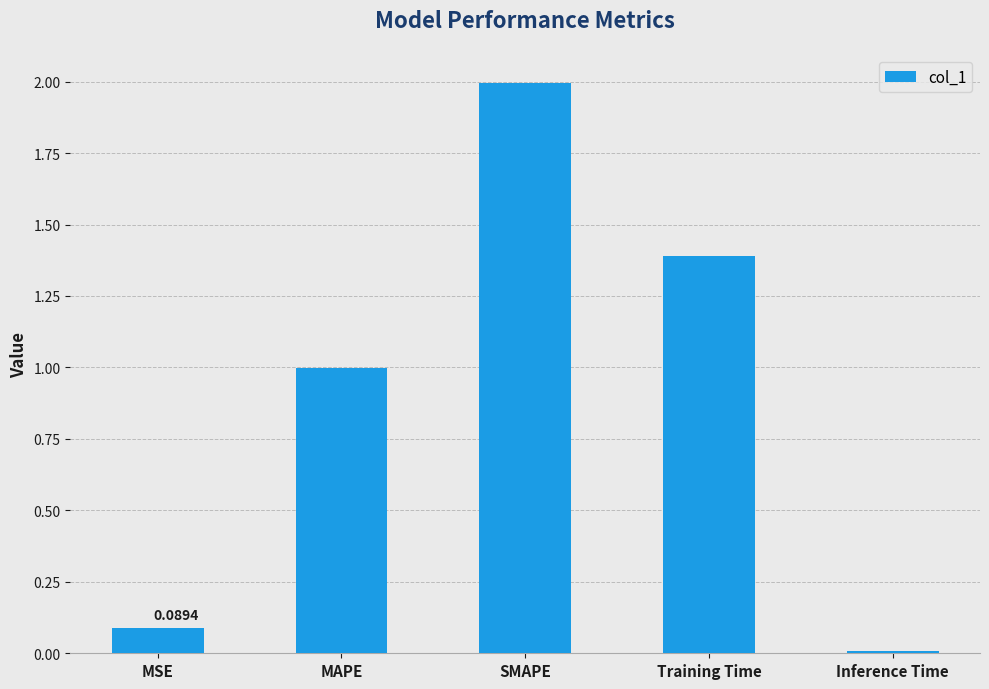

The value at Training Time is 1.4. True or false?

True